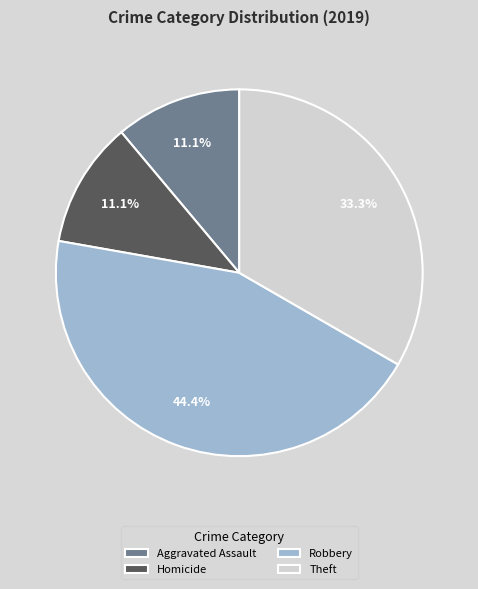

Which category has the biggest portion of the pie?

Robbery